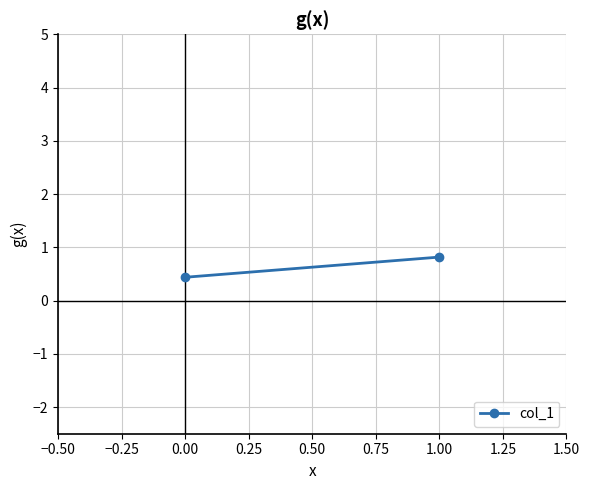

Is it true that the value at 0.00 is 0.7?

False